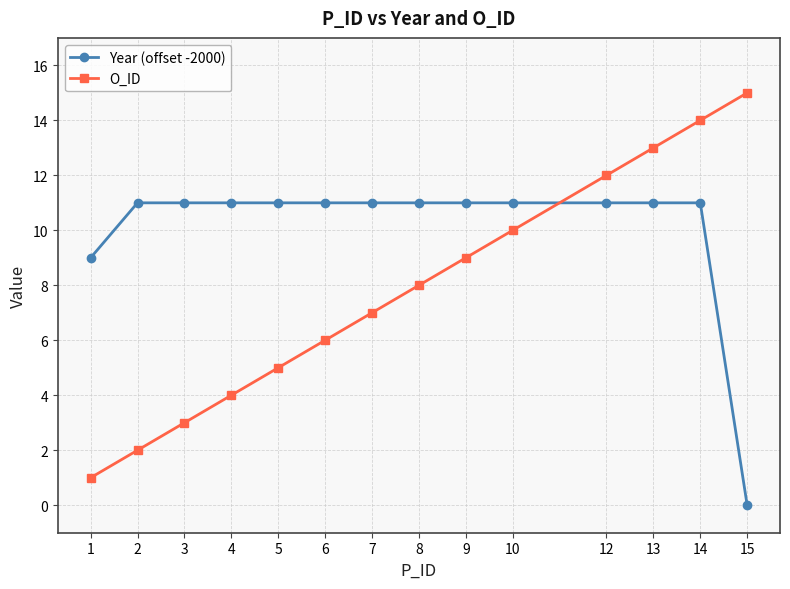

Which category has the lowest value in the Year (offset -2000) series?

15